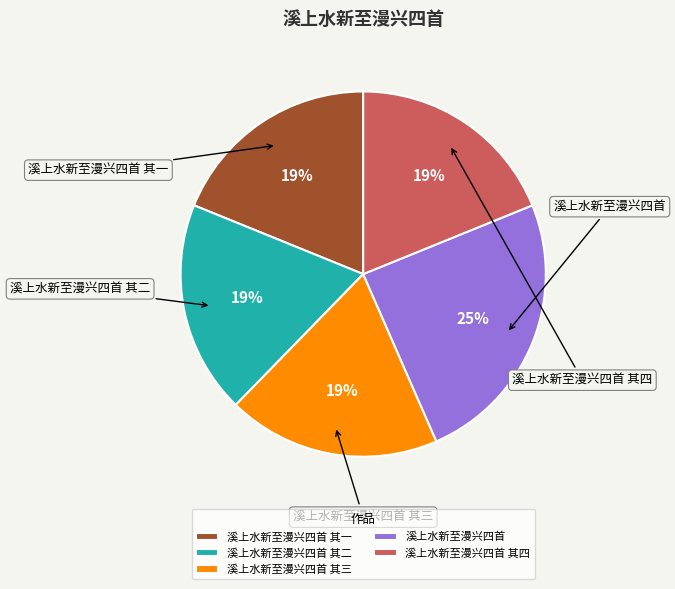

Count the number of slices in the pie.

5